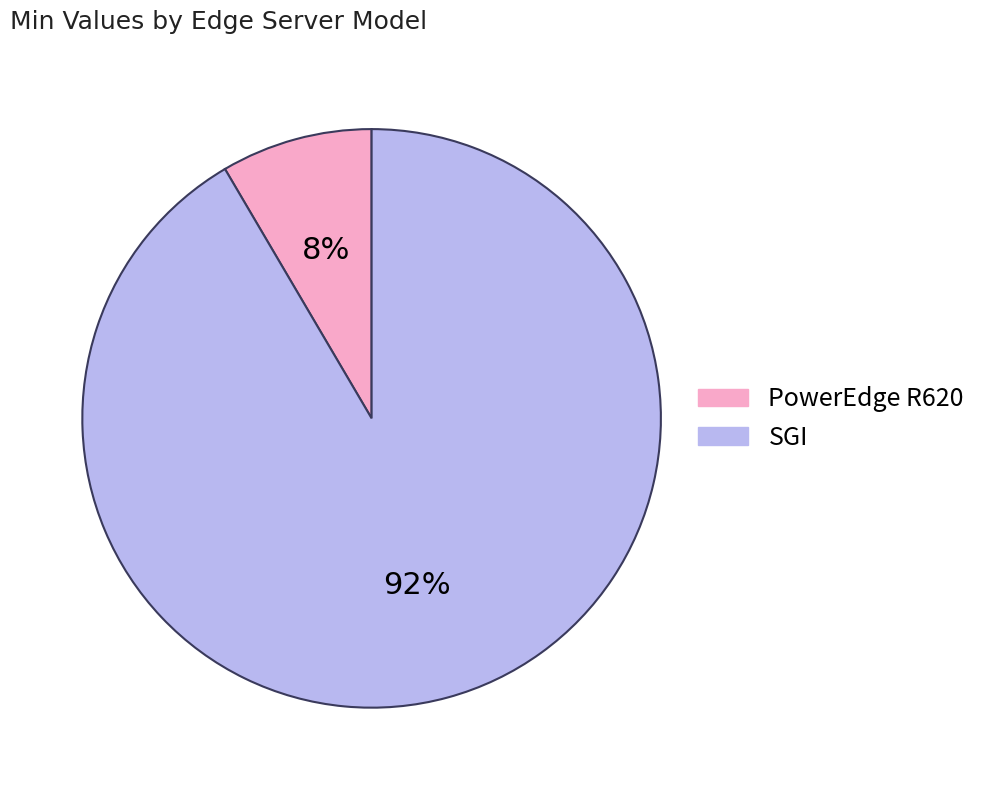

Count the number of slices in the pie.

2